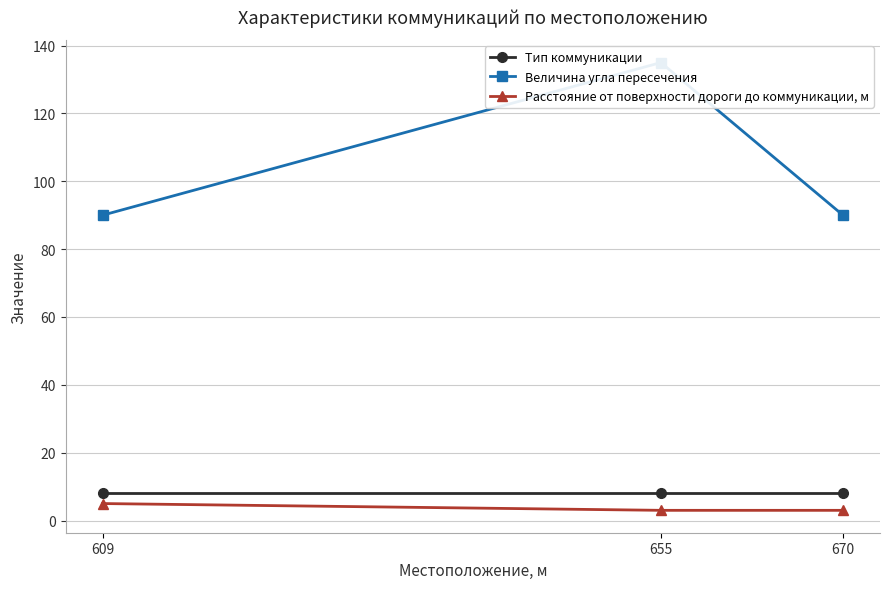

True or false: Величина угла пересечения has a value of 59 at 655.

False